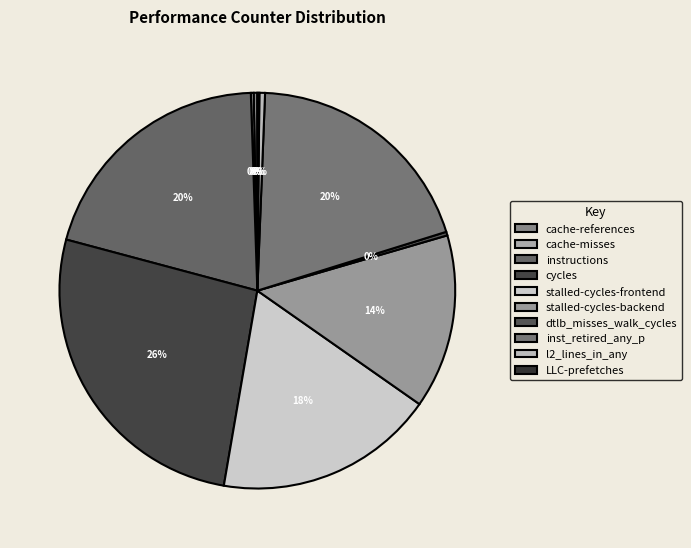

Between cycles and cache-references, which is larger?

cycles